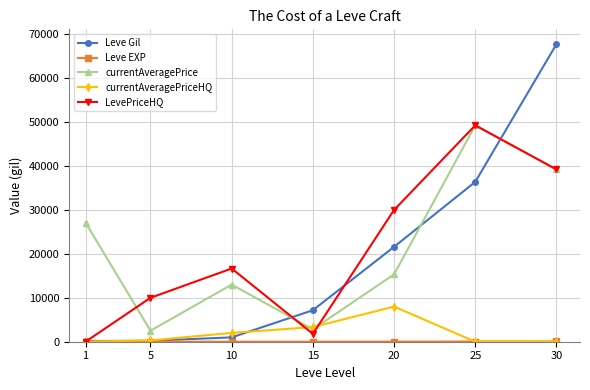

What is the maximum value shown in the chart?

67730